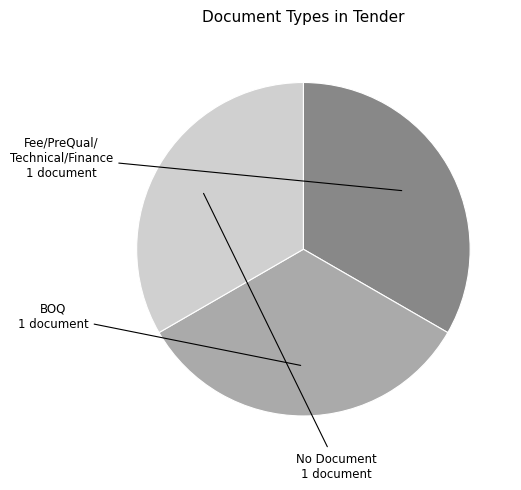

Does any single category account for the majority?

No